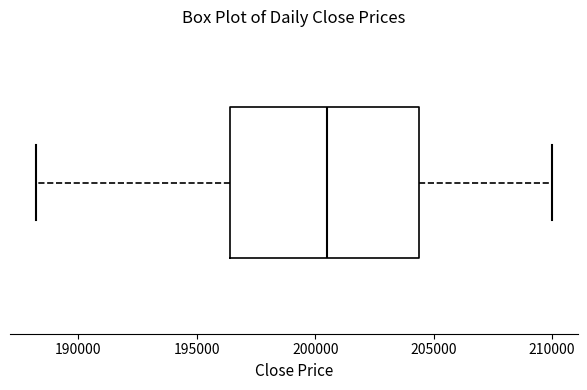

Read this box plot against the x-axis: the position of the median line, the range covered by the box, and the ends of both whiskers. The values are not printed on the chart, so give them approximately, as read against the axis.

median 200500, box 196500 to 204500, whiskers 188000 to 210000